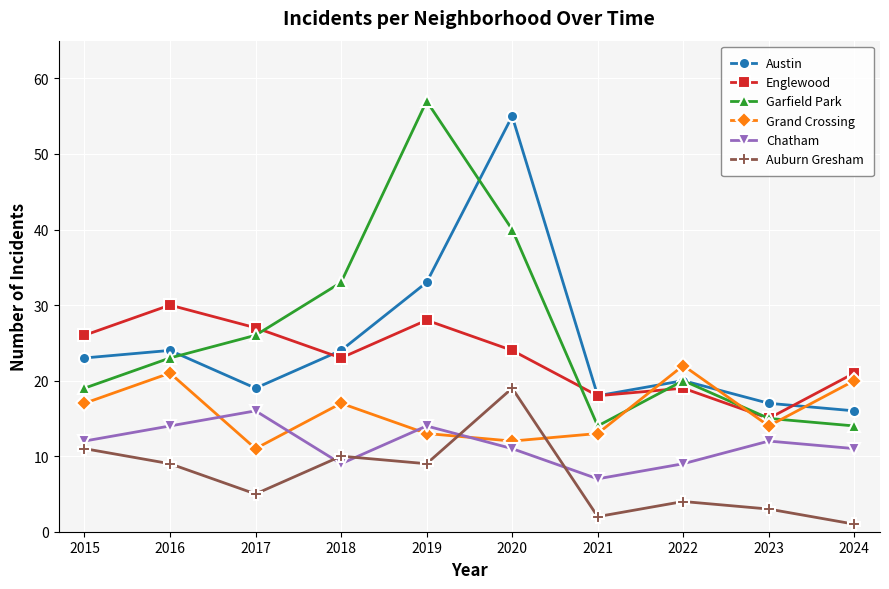

Where is the first local minimum for Garfield Park?

2021